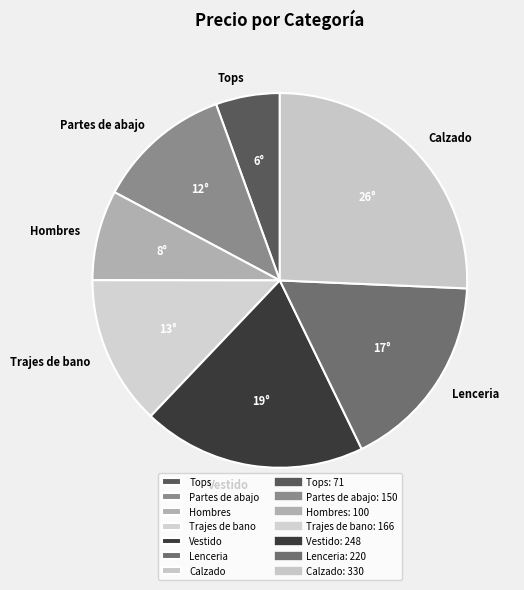

Is it true that Lenceria is 17% of the pie?

True